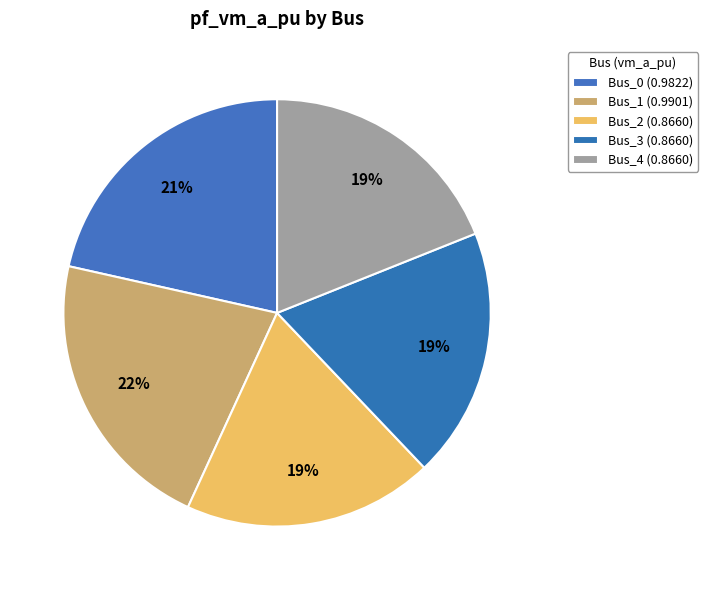

How many segments does this pie chart have?

5